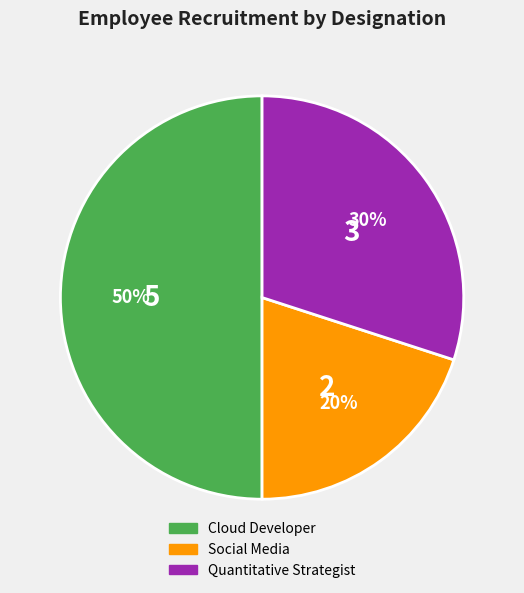

How many segments does this pie chart have?

3